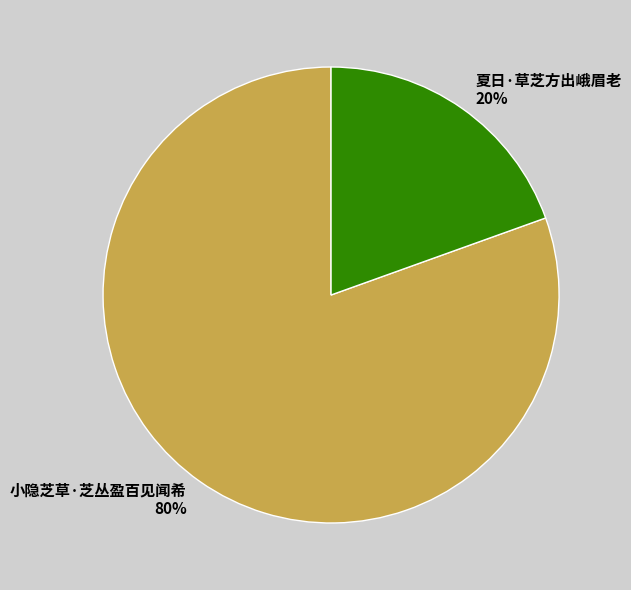

Is the sum of 夏日·草芝方出峨眉老 and 小隐芝草·芝丛盈百见闻希 greater than half?

Yes